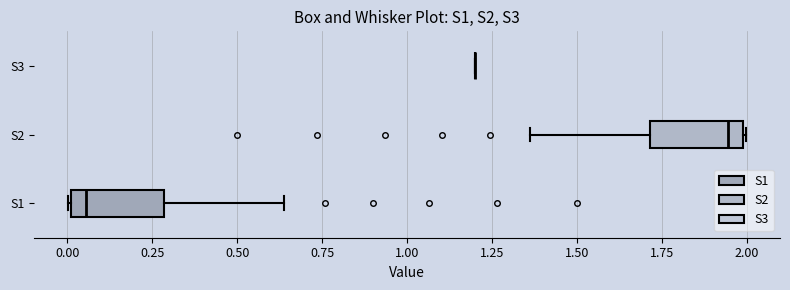

Reading bottom to top, transcribe this box plot: for each box, give where its median line is, the range the box spans, and where its two whiskers end, as read against the x-axis. The values are not printed on the chart, so give them approximately, as read against the axis.

S1: median 0.05, box 0.00 to 0.30, whiskers 0.00 to 0.65
S2: median 1.95, box 1.70 to 2.00, whiskers 1.35 to 2.00
S3: box collapsed to a line at 1.20, whiskers 1.20 to 1.20